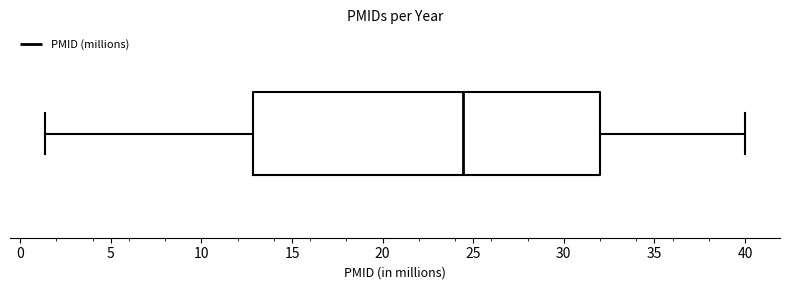

Transcribe this box plot: give where the median line is, the range the box spans, and where the two whiskers end, as read against the x-axis. The values are not printed on the chart, so give them approximately, as read against the axis.

median 24.5, box 13.0 to 32.0, whiskers 1.5 to 40.0